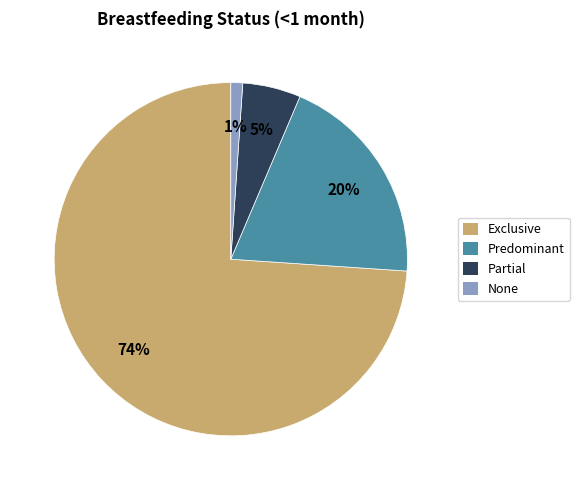

Is Predominant the majority of the pie?

No